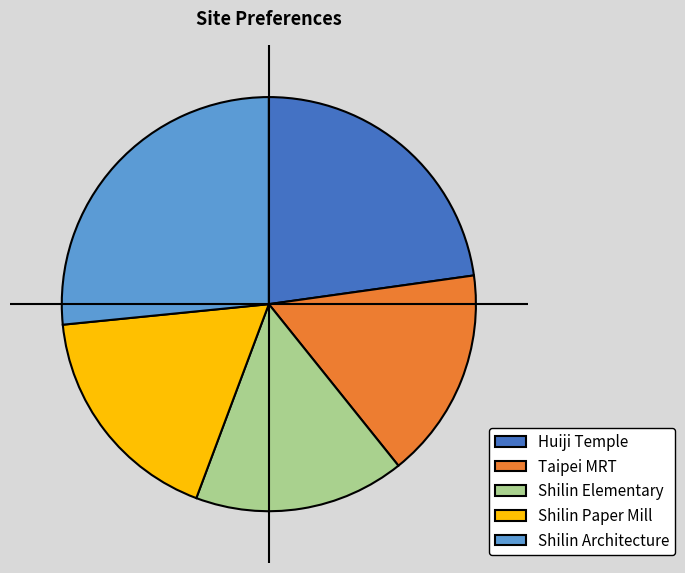

What is the ratio of the value at Shilin Architecture to the value at Taipei MRT?

1.6